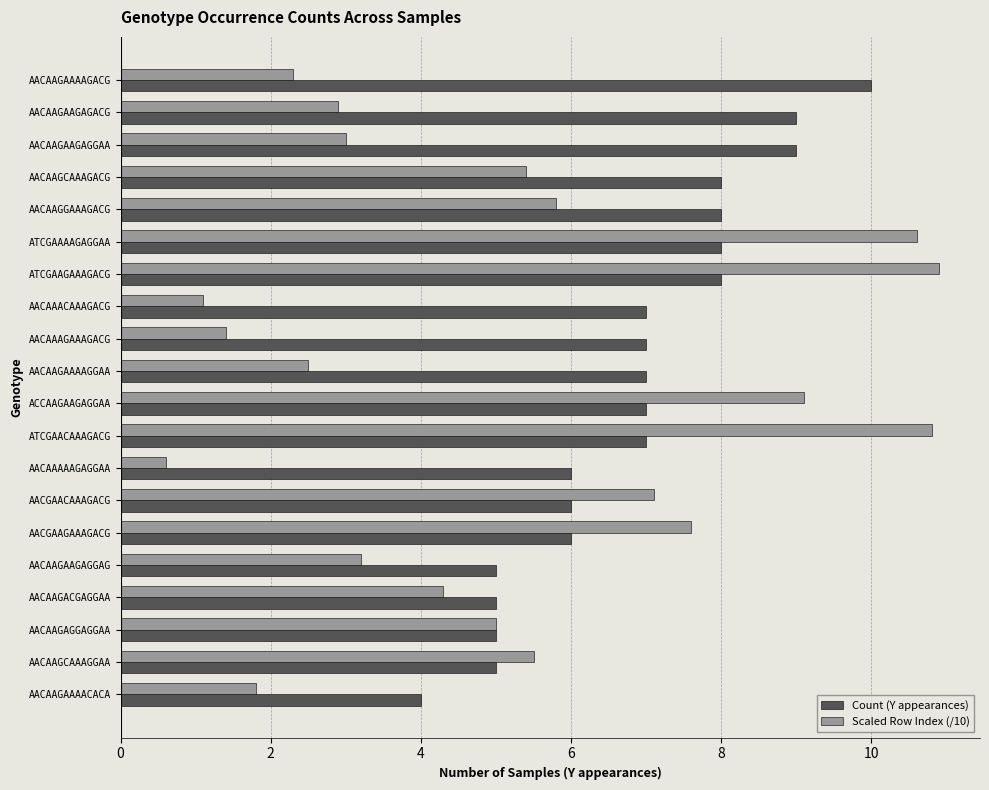

What is the minimum value for Count (Y appearances)?

4.0